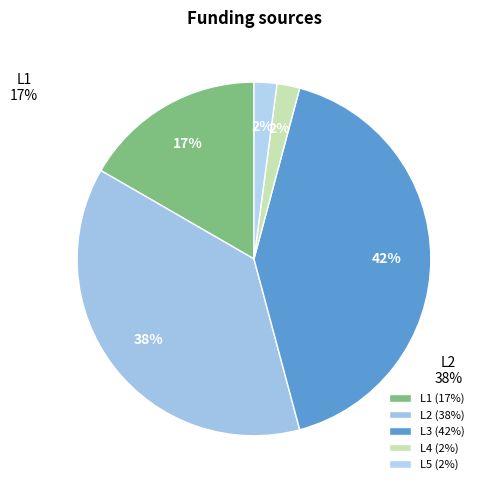

To the nearest percent, what is the average slice percentage?

20%